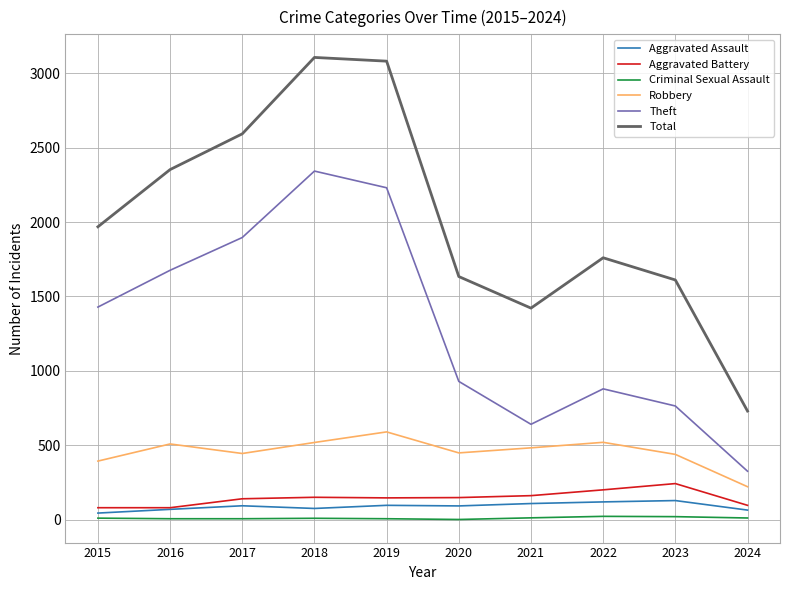

The Robbery series shows 223 at 2024. True or false?

True